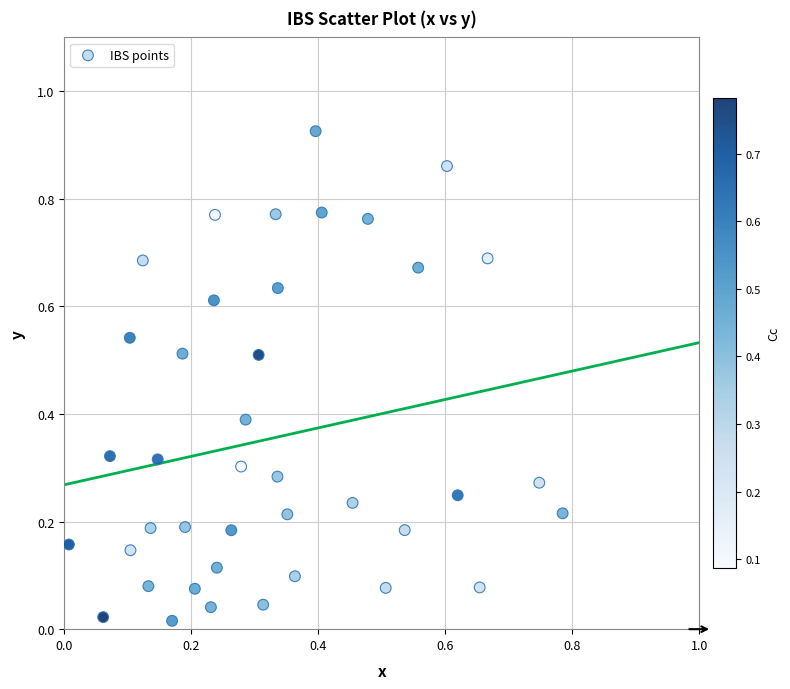

How many data points are displayed?

40